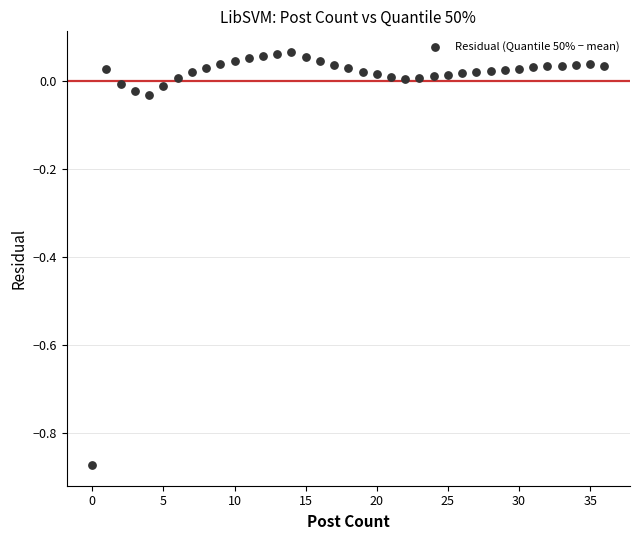

What is the range of Y values (max minus min)?

0.9